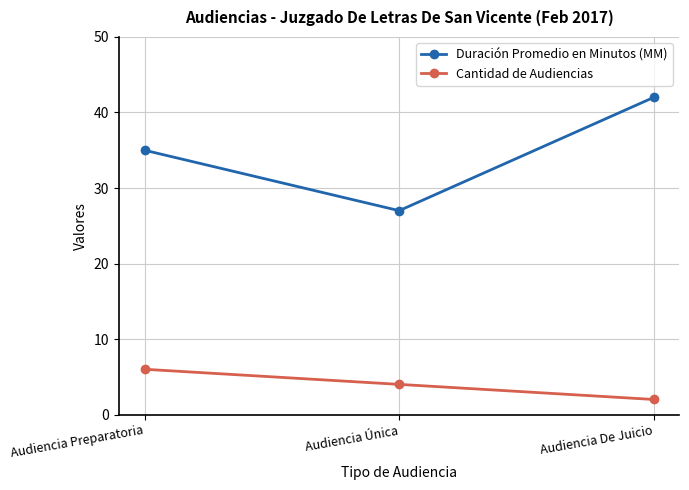

What is the sum of the Cantidad de Audiencias values at Audiencia Única and Audiencia Preparatoria?

10